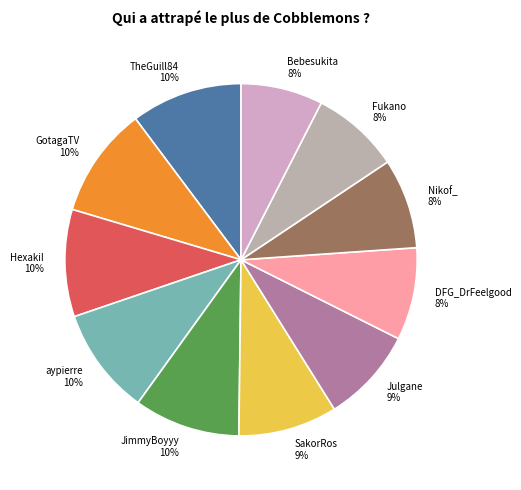

Between GotagaTV and DFG_DrFeelgood, which is larger?

GotagaTV